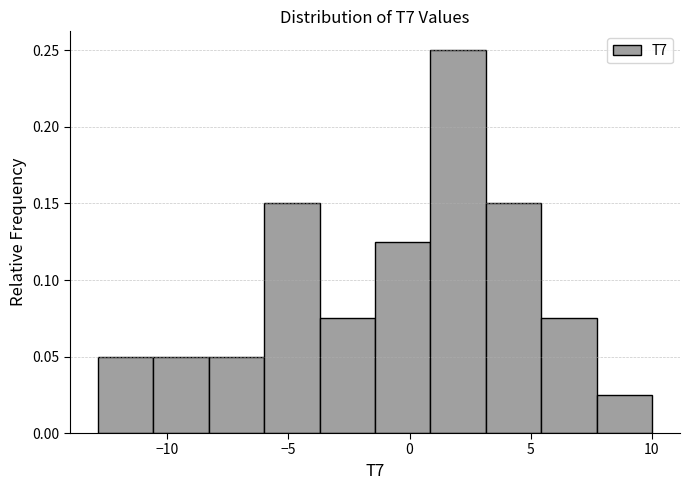

Reading left to right, transcribe this chart: for each bar, give the range it covers on the x-axis and its height. Neither the bar edges nor the heights are printed on the chart, so give them approximately, as read against the axes.

-13.0 to -10.5: 0.050
-10.5 to -8.5: 0.050
-8.5 to -6.0: 0.050
-6.0 to -3.5: 0.150
-3.5 to -1.5: 0.075
-1.5 to 1.0: 0.125
1.0 to 3.0: 0.250
3.0 to 5.5: 0.150
5.5 to 7.5: 0.075
7.5 to 10.0: 0.025